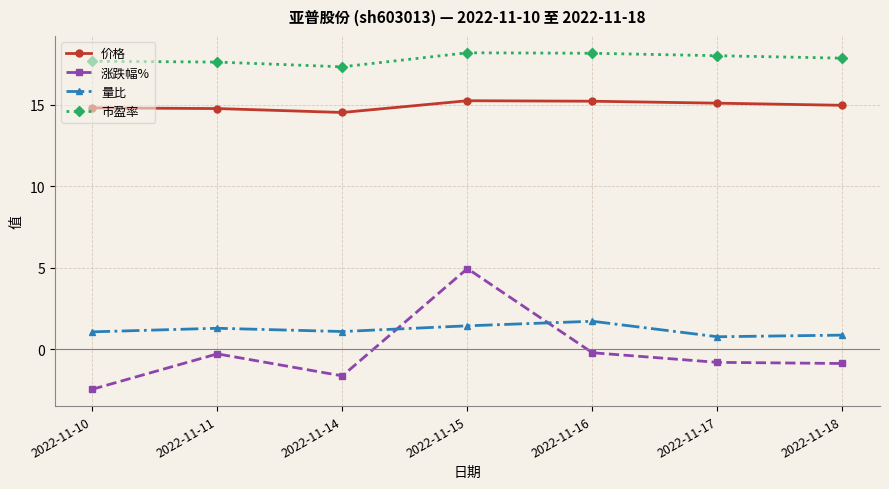

True or false: 涨跌幅% and 价格 cross at least once.

False